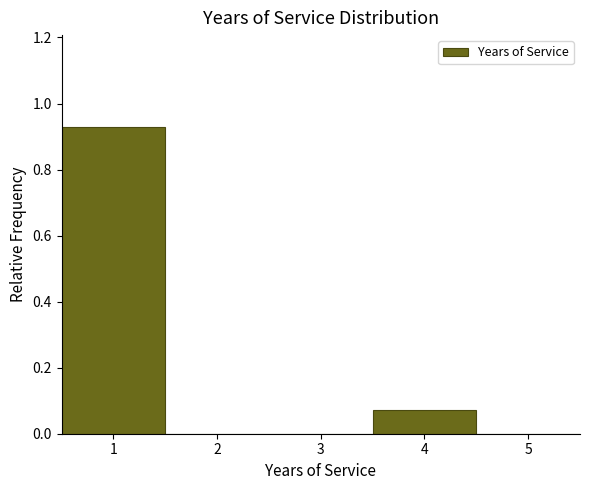

What is the height of the bar covering 3.5 to 4.5 on the x-axis? The values are not printed on the chart, so give them approximately, as read against the axis.

0.08